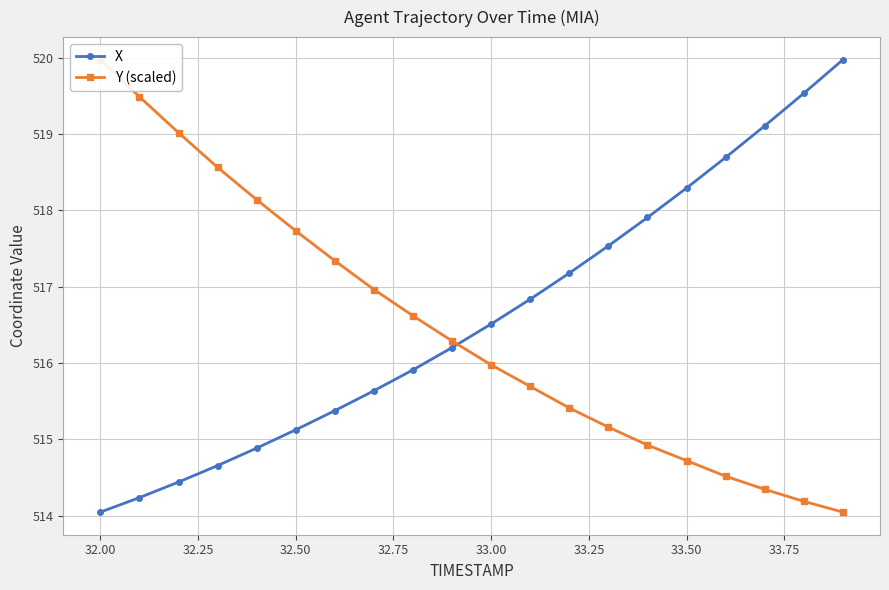

Which category has the lowest value in the X series?

32.00